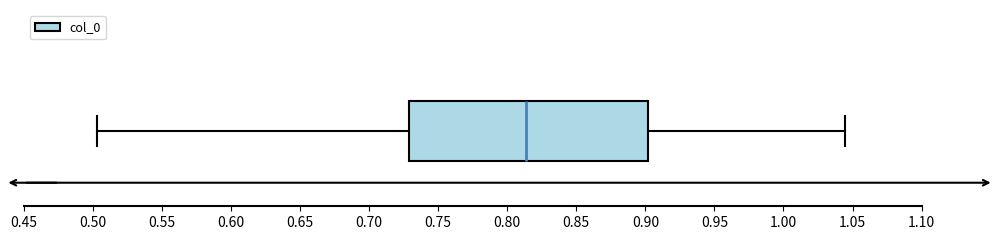

Read this box plot against the x-axis: the position of the median line, the range covered by the box, and the ends of both whiskers. The values are not printed on the chart, so give them approximately, as read against the axis.

median 0.815, box 0.730 to 0.900, whiskers 0.505 to 1.045